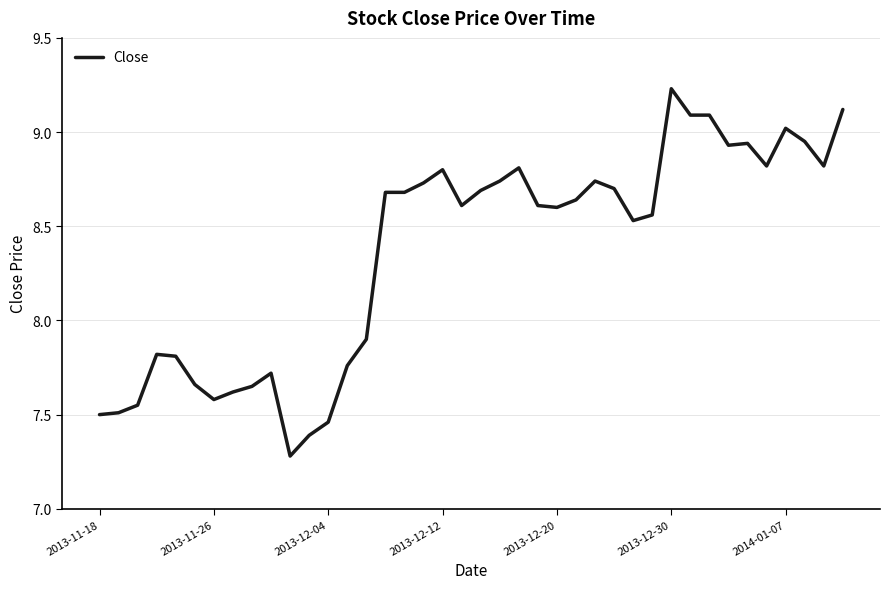

What is the minimum value shown in the chart?

7.3